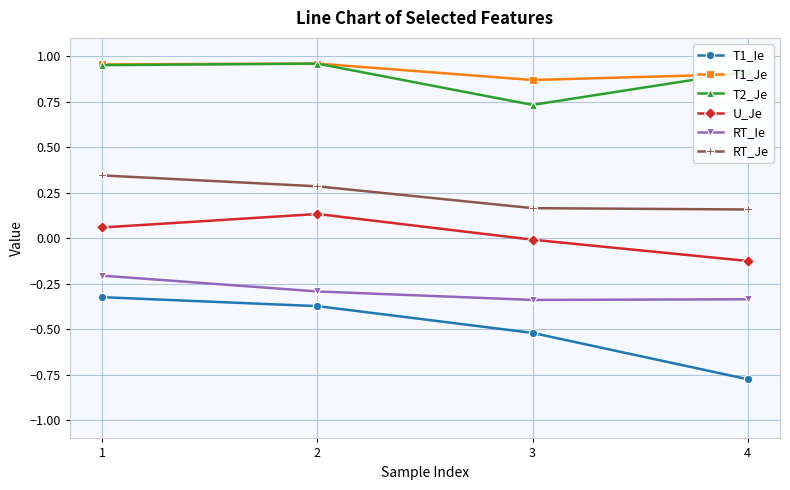

True or false: RT_Je and T2_Je intersect in this chart.

False